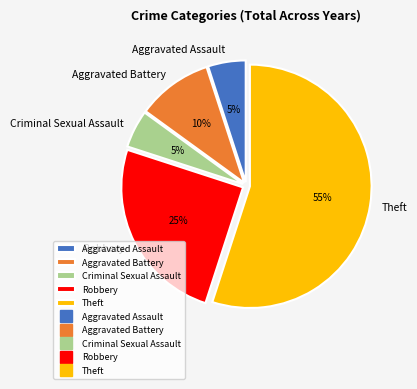

Which category has the biggest portion of the pie?

Theft